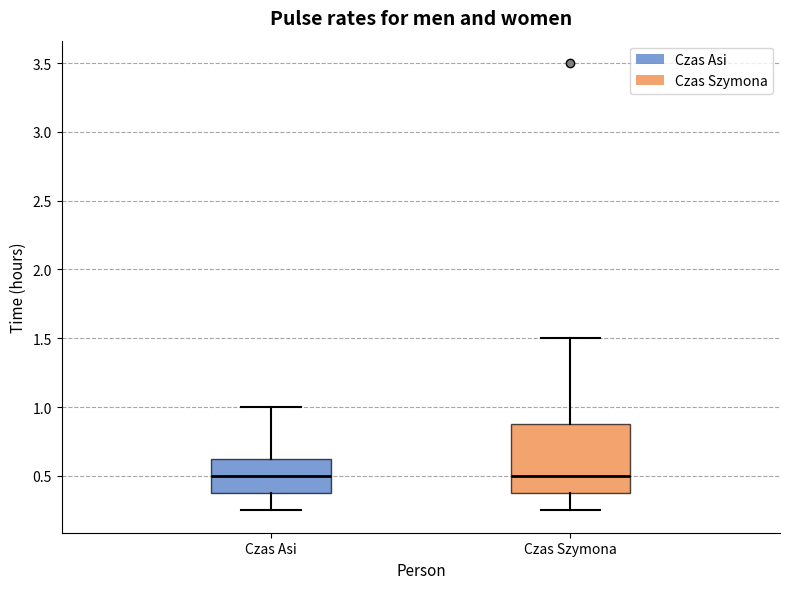

Reading left to right, read every box against the y-axis: the position of its median line, the range the box covers, and the ends of its whiskers. The values are not printed on the chart, so give them approximately, as read against the axis.

Czas Asi: median 0.50, box 0.40 to 0.65, whiskers 0.25 to 1.00
Czas Szymona: median 0.50, box 0.40 to 0.90, whiskers 0.25 to 1.50